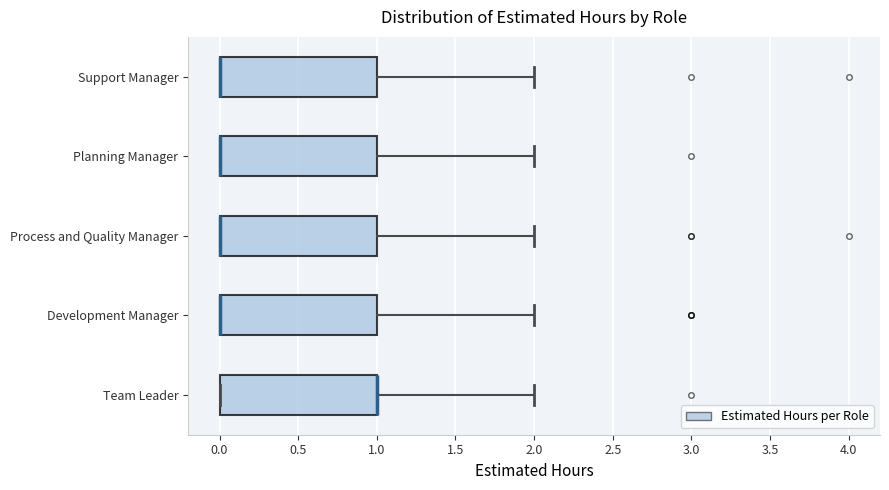

Reading bottom to top, transcribe this box plot: for each box, give where its median line is, the range the box spans, and where its two whiskers end, as read against the x-axis. The values are not printed on the chart, so give them approximately, as read against the axis.

Team Leader: median 1 (drawn on the box's right edge), box 0 to 1, whiskers 0 to 2
Development Manager: median 0 (drawn on the box's left edge), box 0 to 1, whiskers 0 to 2
Process and Quality Manager: median 0 (drawn on the box's left edge), box 0 to 1, whiskers 0 to 2
Planning Manager: median 0 (drawn on the box's left edge), box 0 to 1, whiskers 0 to 2
Support Manager: median 0 (drawn on the box's left edge), box 0 to 1, whiskers 0 to 2